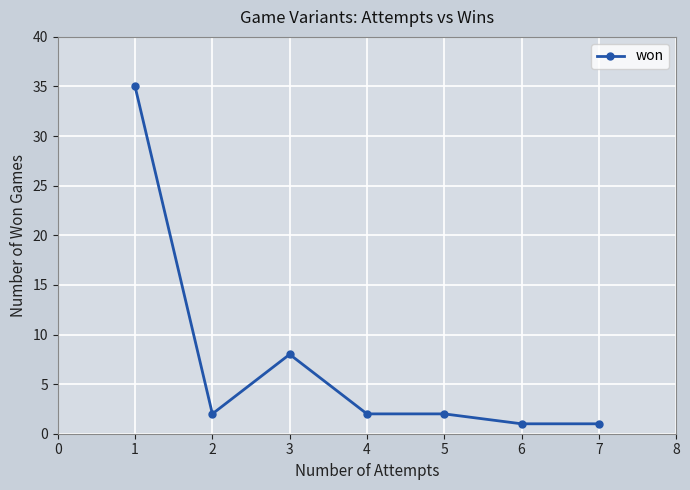

What is the minimum value shown in the chart?

1